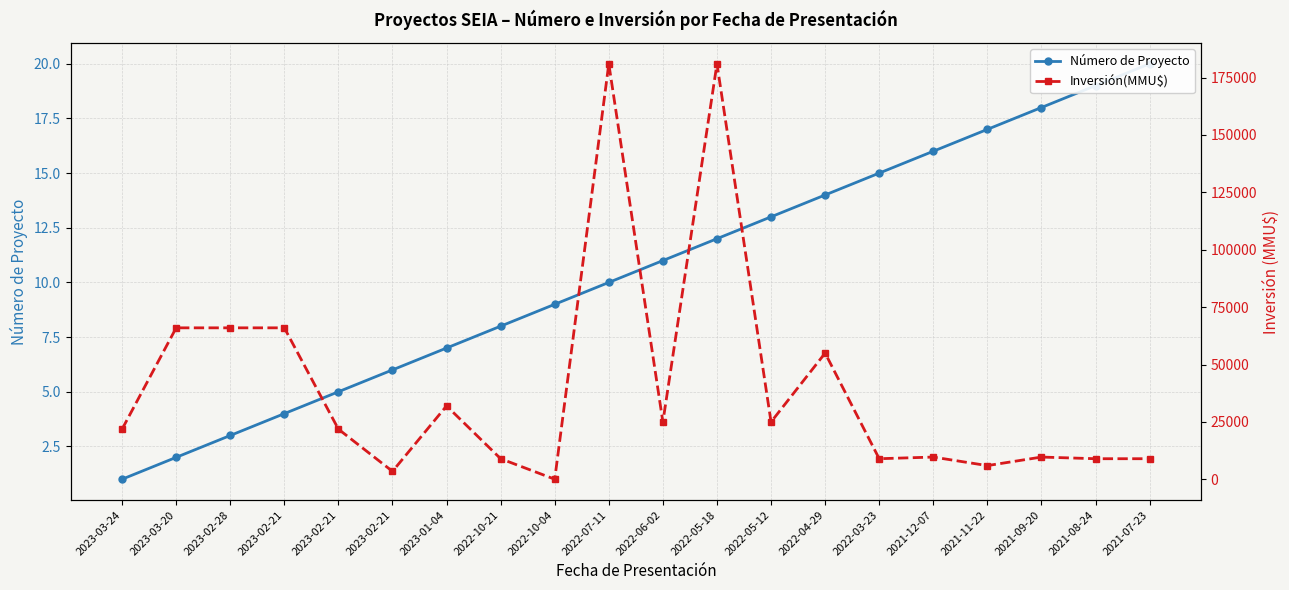

Is it true that Número de Proyecto equals 1 at 2023-03-24?

True